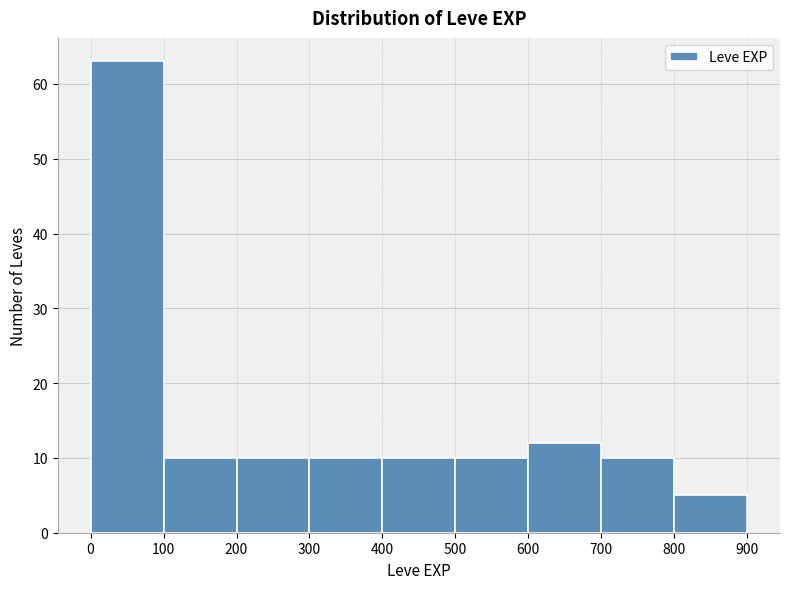

How tall is the bar that spans 600 to 700 on the x-axis? The values are not printed on the chart, so give them approximately, as read against the axis.

12